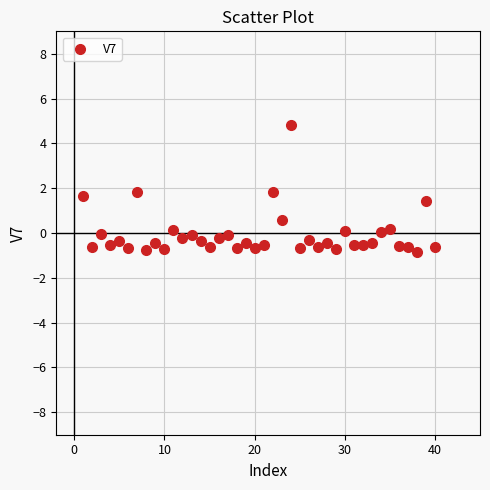

What is the range of Y values (max minus min)?

5.7